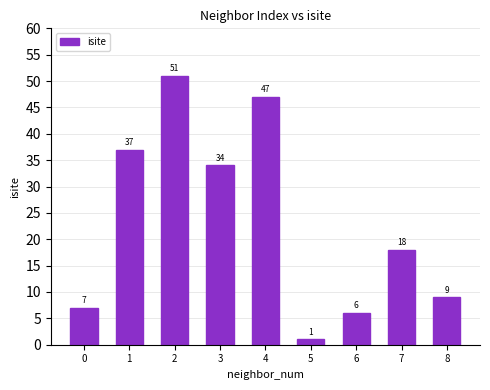

Reading left to right, list all the values displayed in this chart.

0=7	1=37	2=51	3=34	4=47	5=1	6=6	7=18	8=9